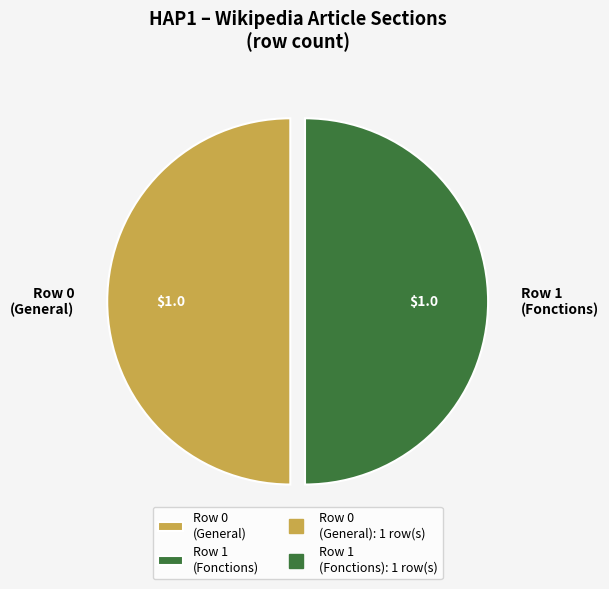

The Row 0 (General) slice represents 59% of the pie. True or false?

False